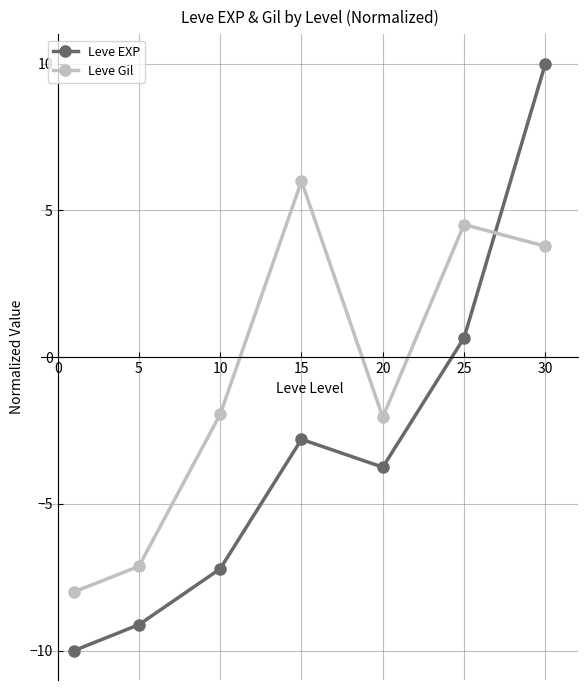

How many intersections are there between Leve Gil and Leve EXP?

1